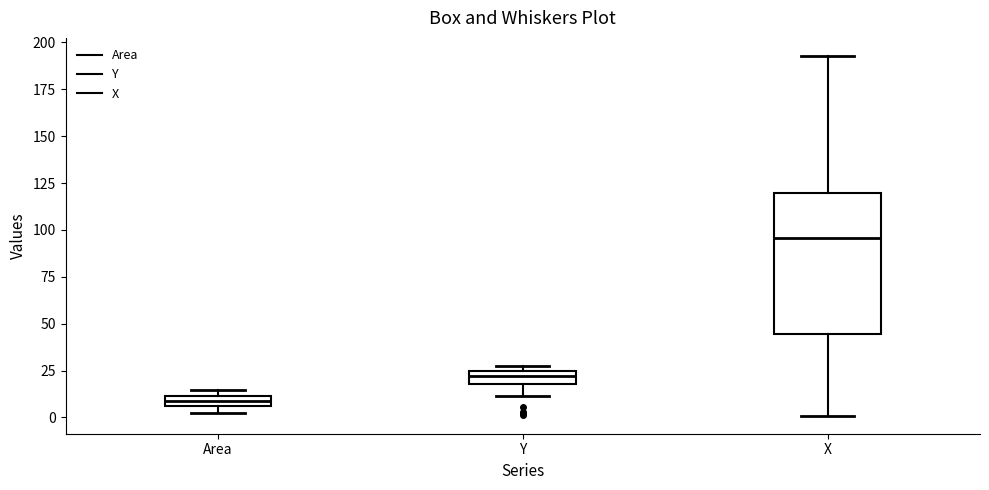

Which box's median line is the highest?

X